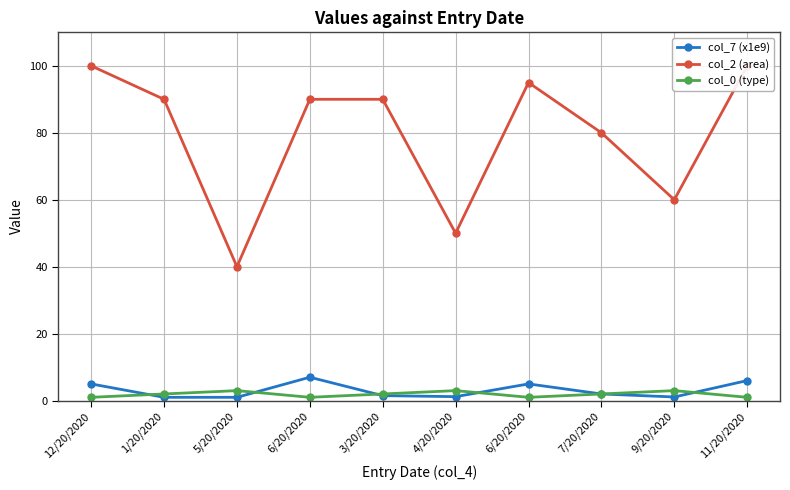

How many data points does each series have?

10